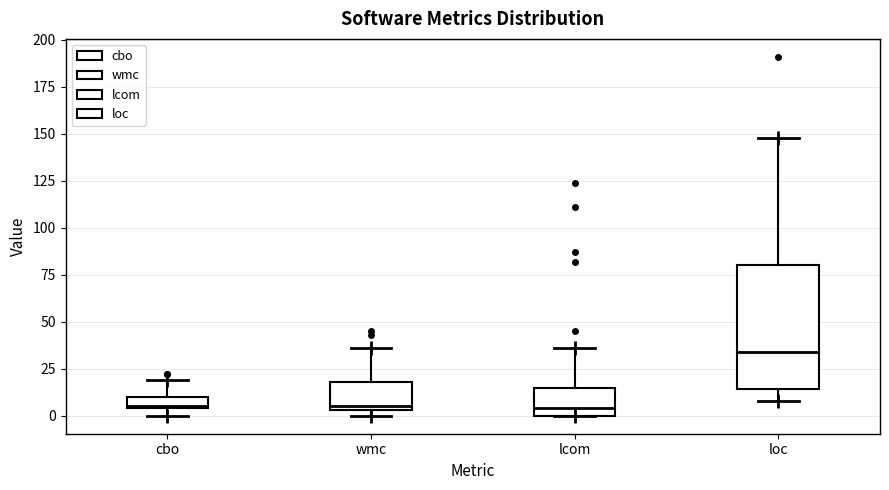

Comparing the boxes themselves (not the whiskers), which one is the tallest?

loc